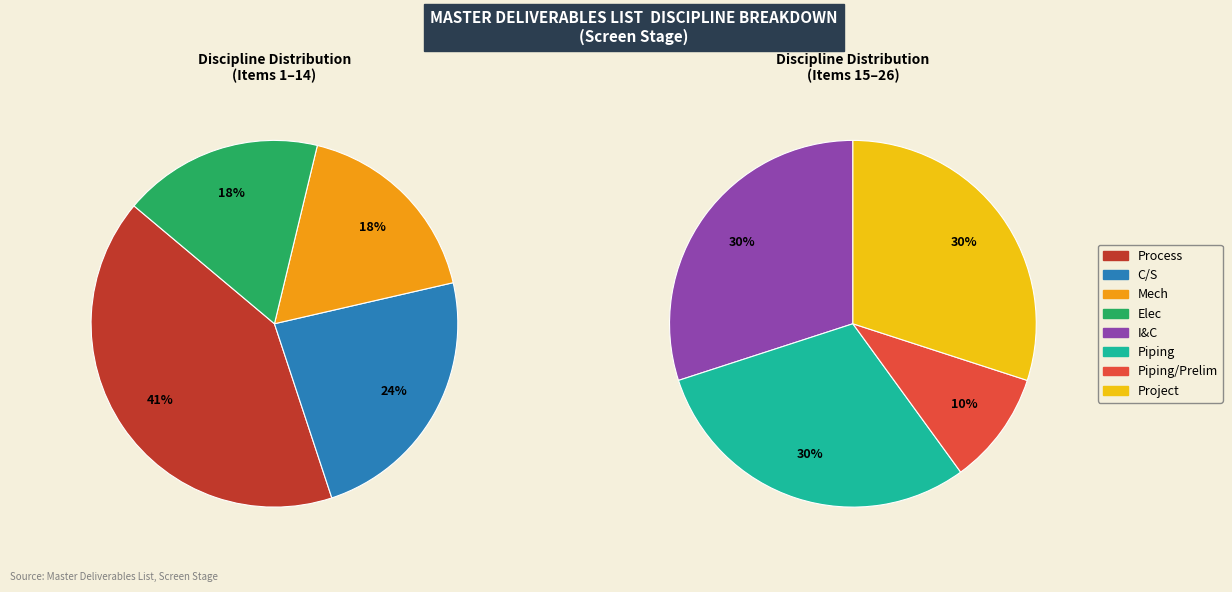

Does Piping/Prelim represent more than half of the total?

No